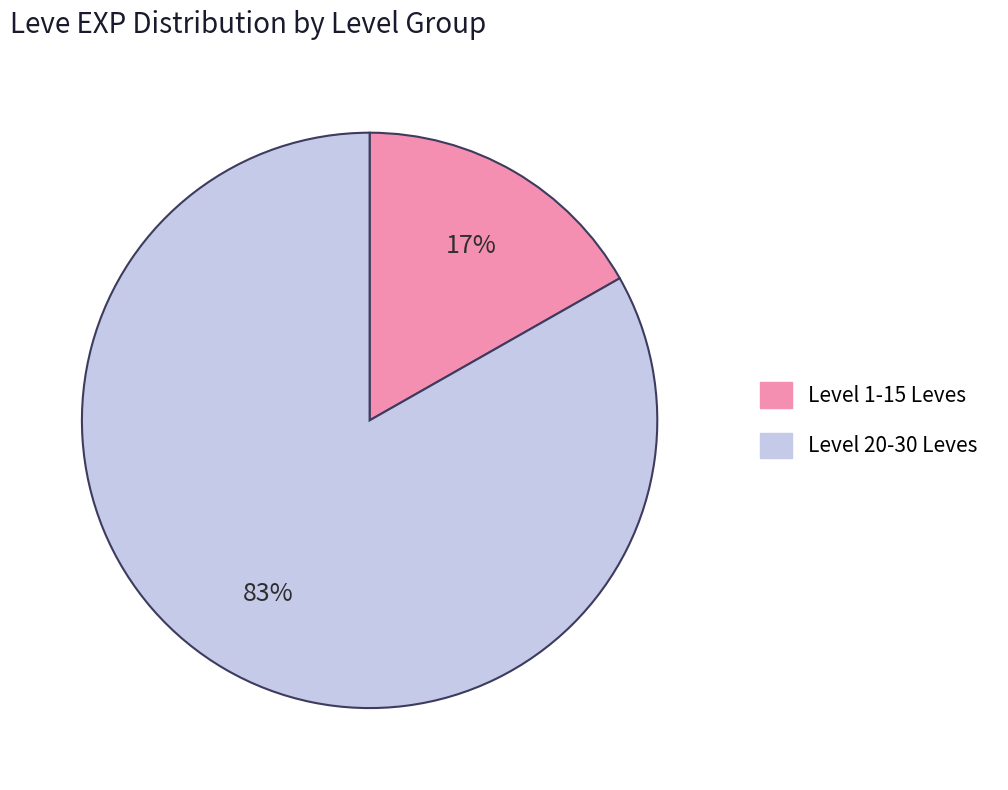

Between Level 20-30 Leves and Level 1-15 Leves, which is larger?

Level 20-30 Leves